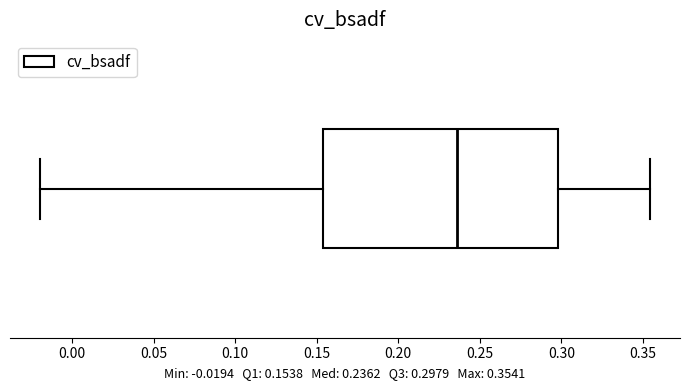

Where does the left whisker of the box end on the x-axis? The values are not printed on the chart, so give them approximately, as read against the axis.

-0.020